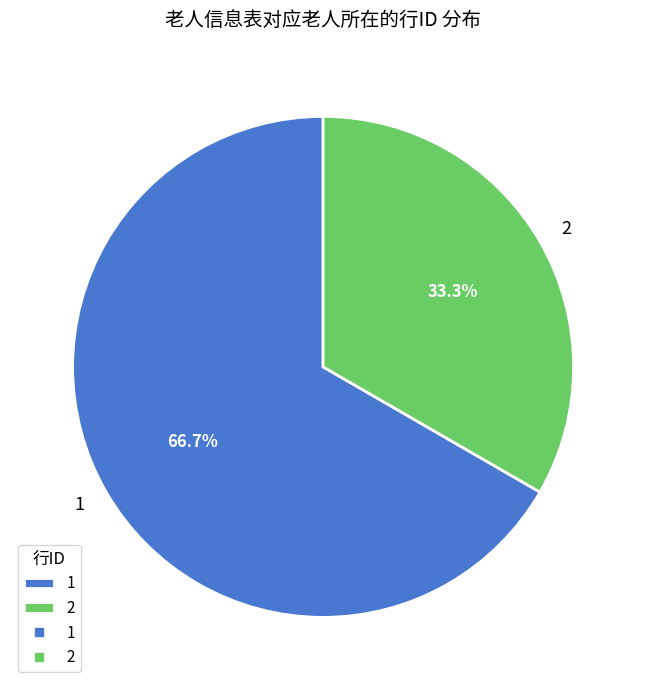

Which slice is the smallest?

2